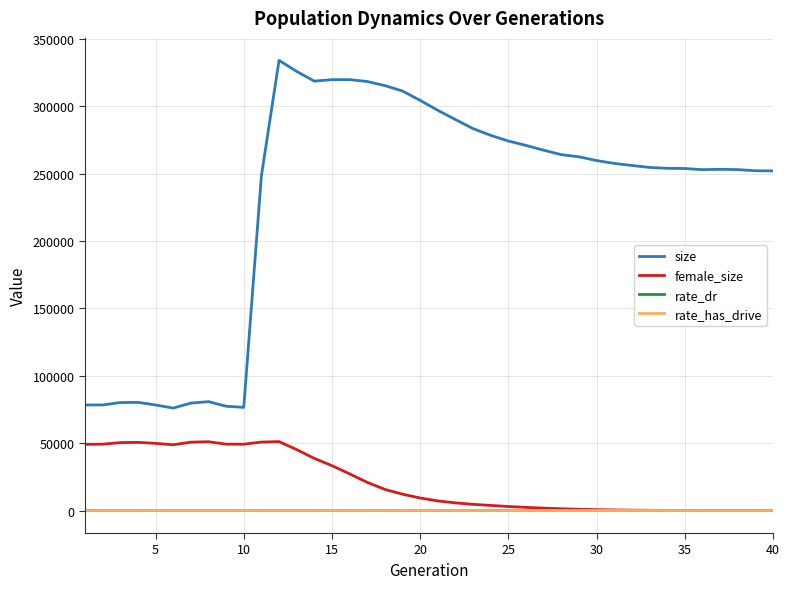

True or false: rate_dr and size intersect in this chart.

False